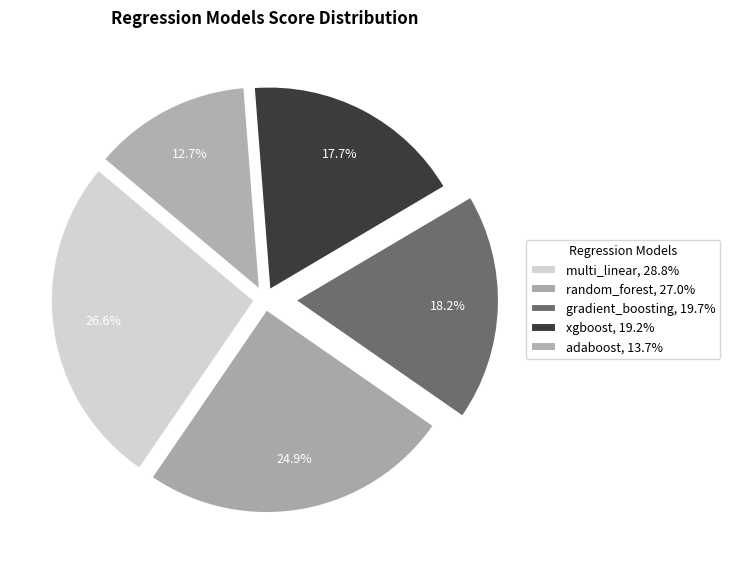

To the nearest percent, what percentage of the pie is gradient_boosting?

18%